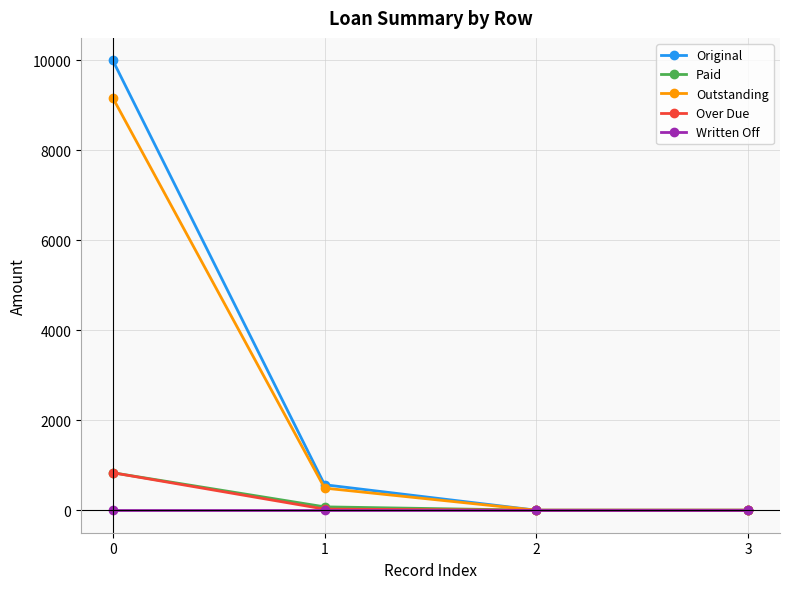

What is the value of the Outstanding point at the 2nd from the left?

491.7